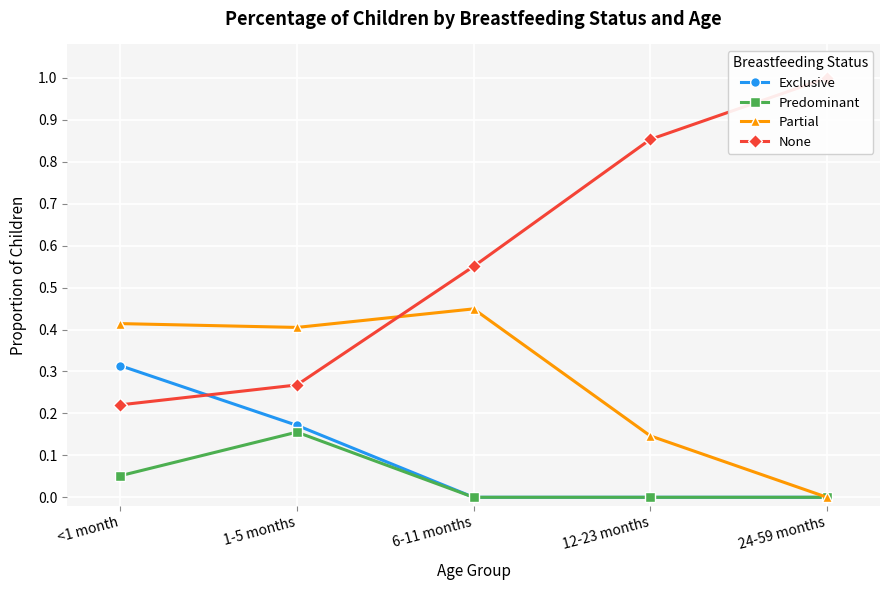

What position from the right is 6-11 months?

3